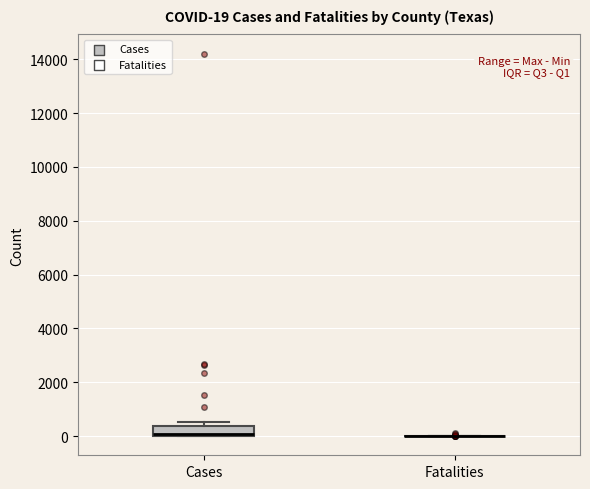

Comparing the boxes themselves (not the whiskers), which one is the tallest?

Cases